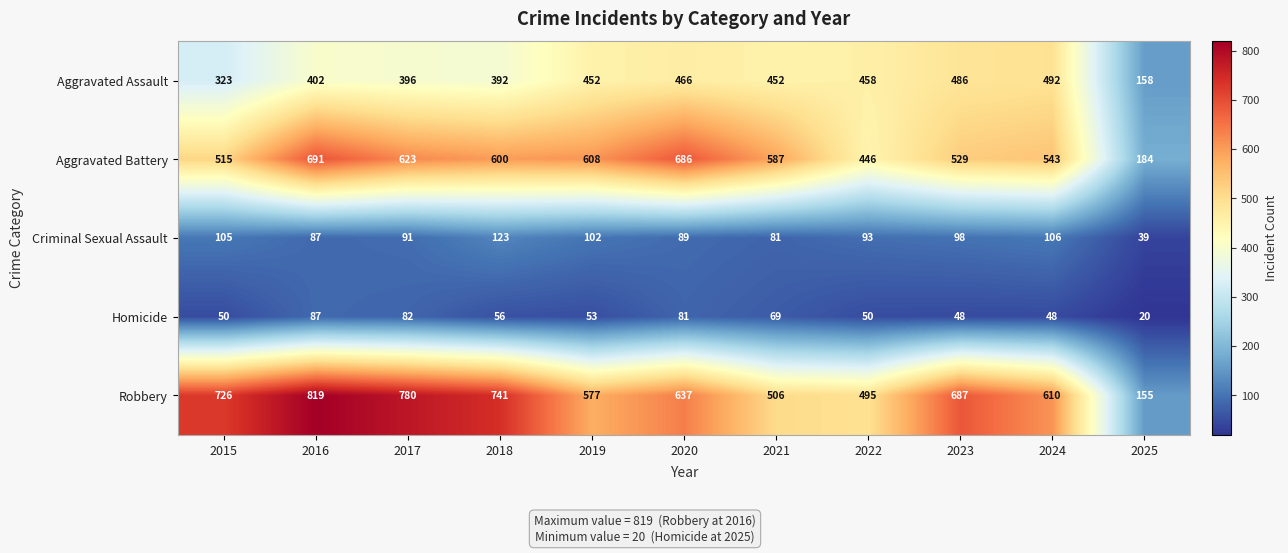

True or false: Aggravated Assault has a value of 310 at 2024.

False